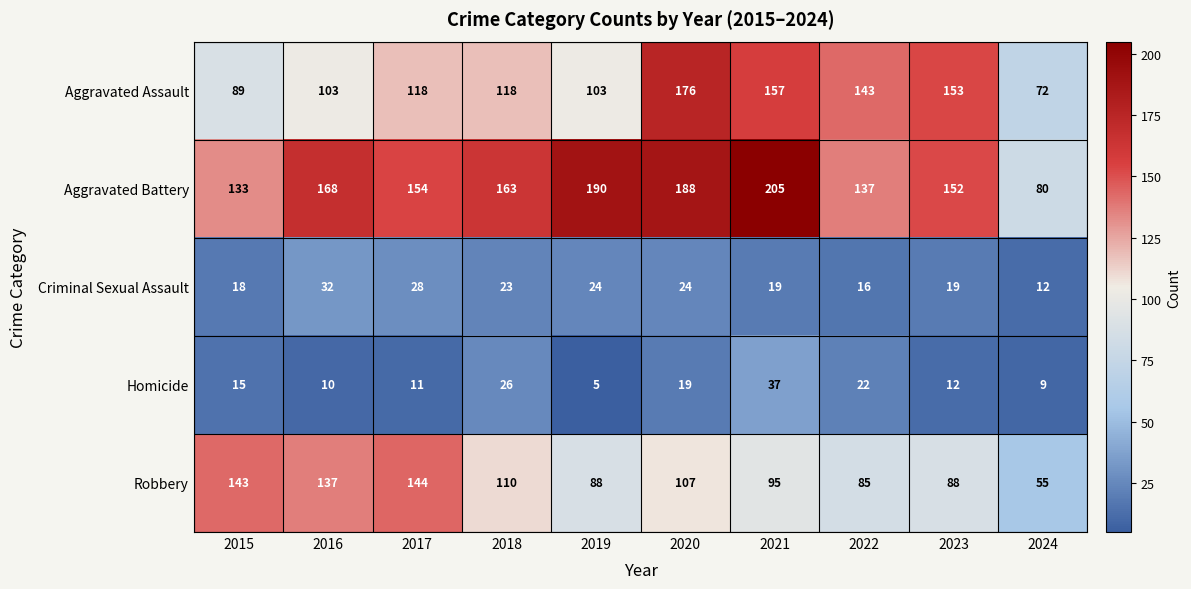

At which label does Robbery first exceed 107?

2015